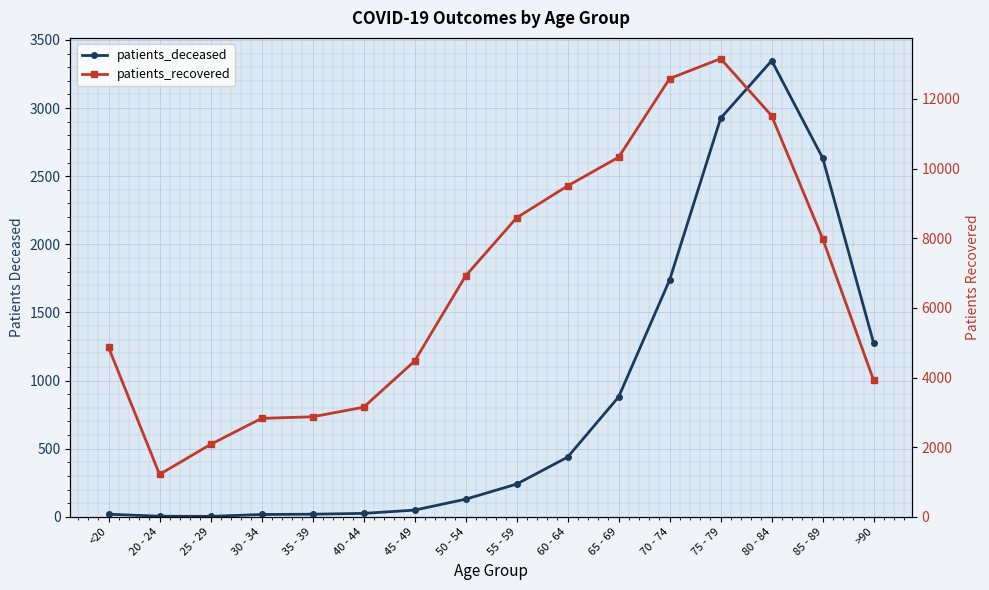

What is the label of the 6th point from the right?

65 - 69